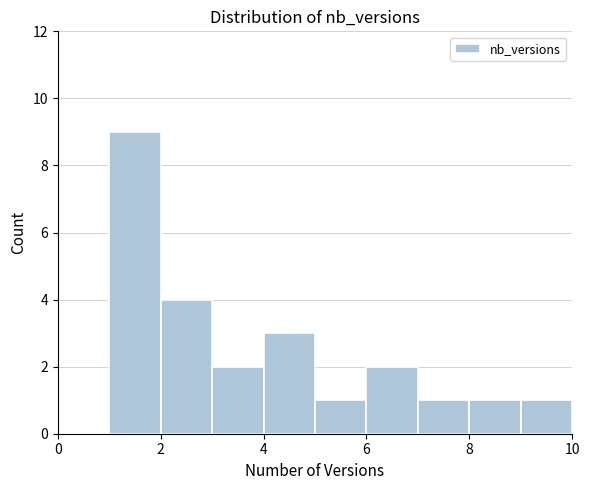

Reading left to right, list every bar in this chart as the range it spans on the x-axis followed by its height. The values are not printed on the chart, so give them approximately, as read against the axis.

1 to 2: 9
2 to 3: 4
3 to 4: 2
4 to 5: 3
5 to 6: 1
6 to 7: 2
7 to 8: 1
8 to 9: 1
9 to 10: 1